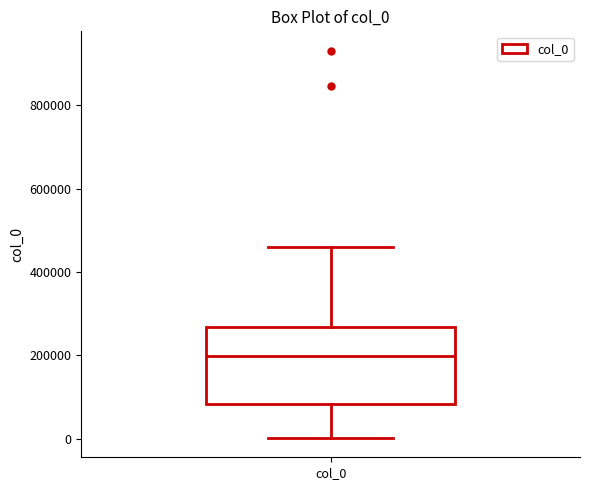

Transcribe this box plot: give where the median line is, the range the box spans, and where the two whiskers end, as read against the y-axis. The values are not printed on the chart, so give them approximately, as read against the axis.

median 200000, box 80000 to 260000, whiskers 0 to 460000